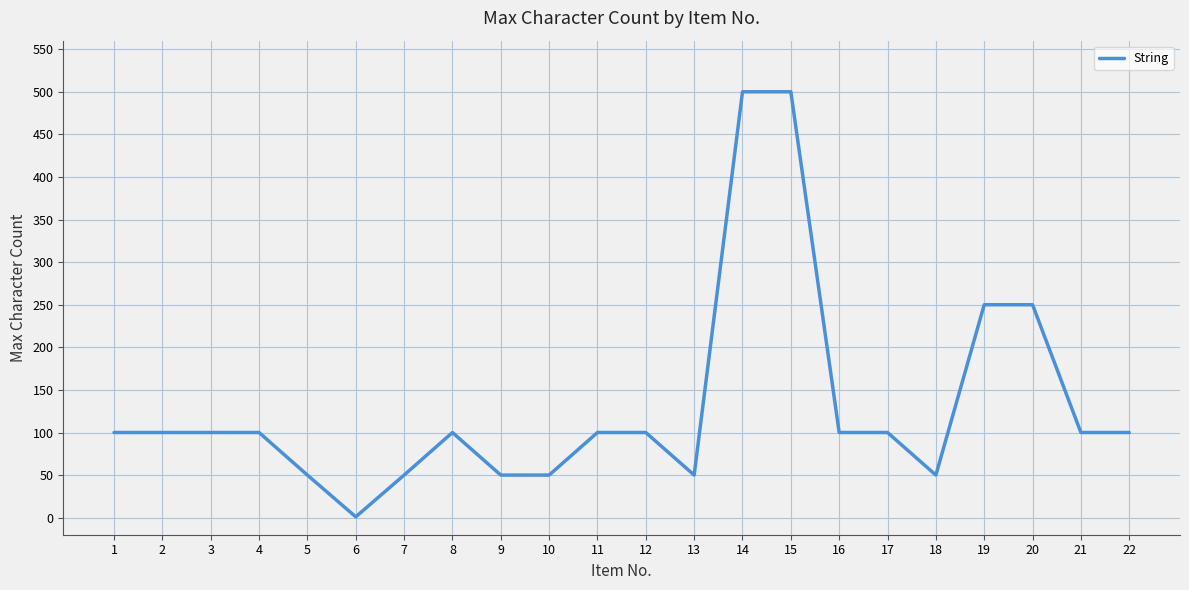

Does the chart display data point markers on the line(s)?

No